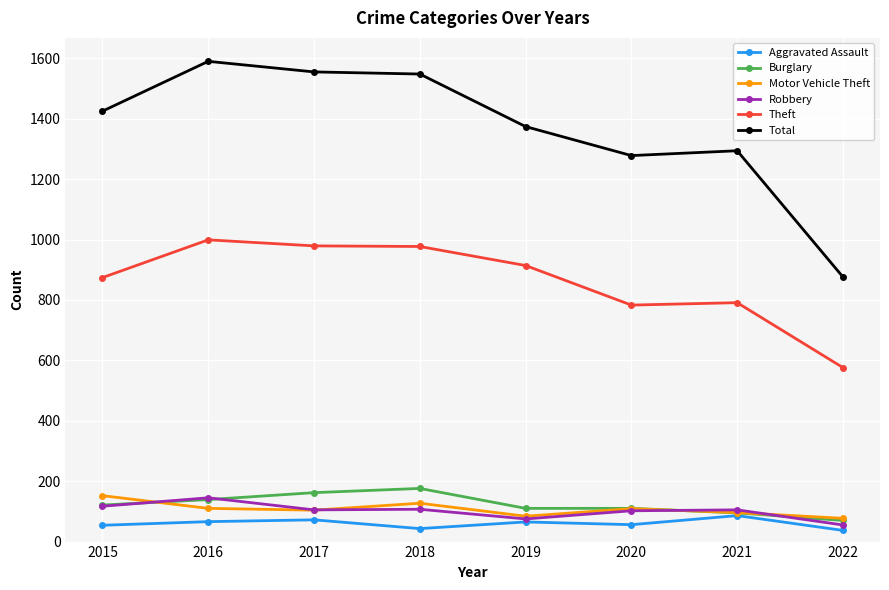

True or false: Theft has a value of 914 at 2019.

True